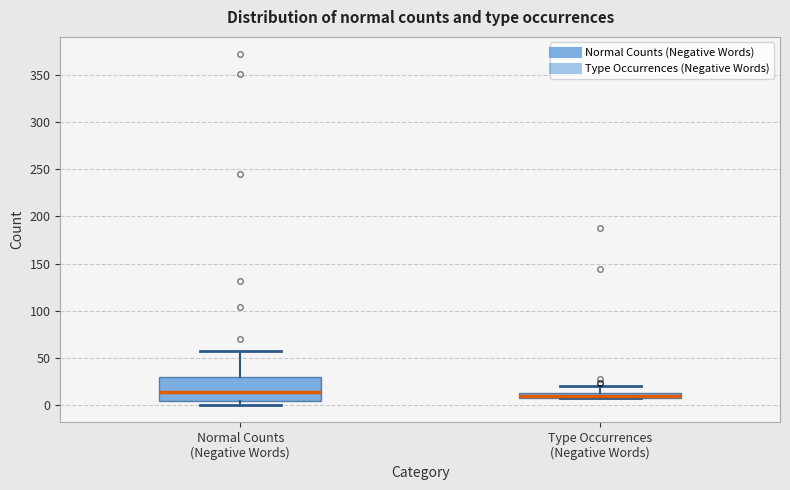

Comparing the boxes themselves (not the whiskers), which one is the tallest?

Normal Counts (Negative Words)